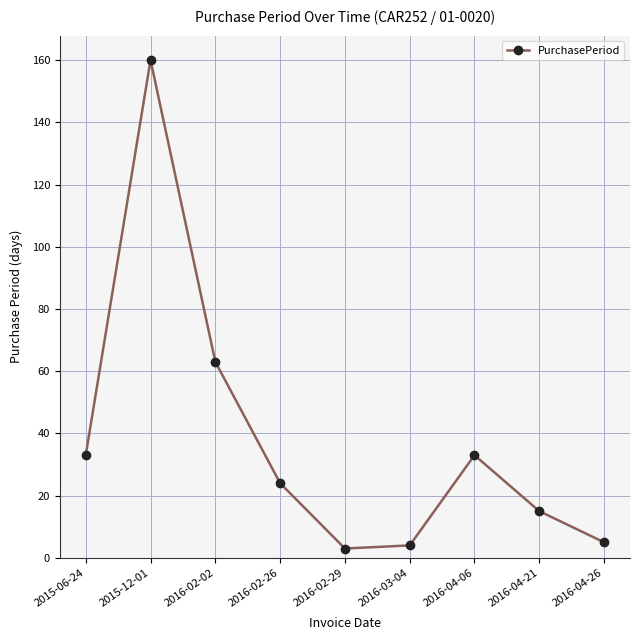

At which category does the chart reach its peak across all series?

2015-12-01